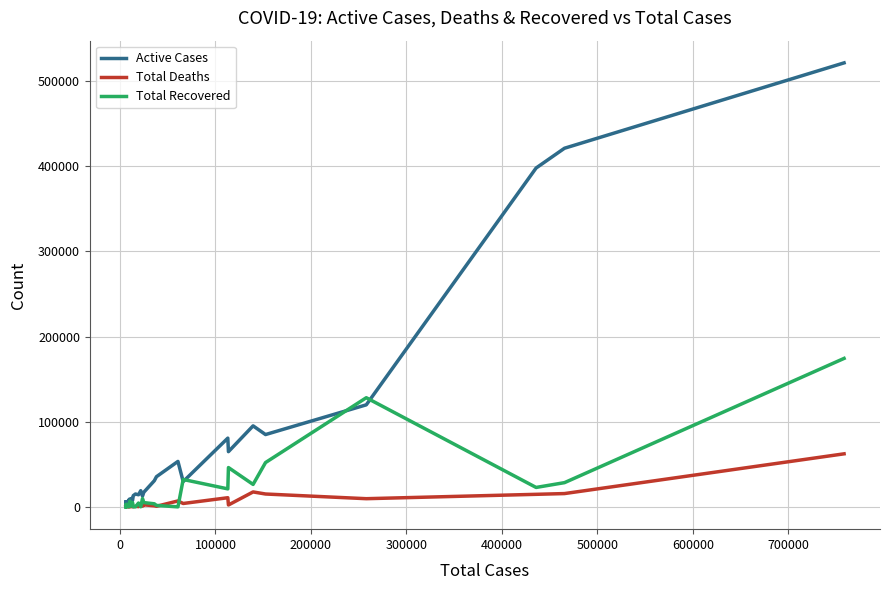

Rank the series by their maximum value, from lowest to highest.

Total Deaths, Total Recovered, Active Cases